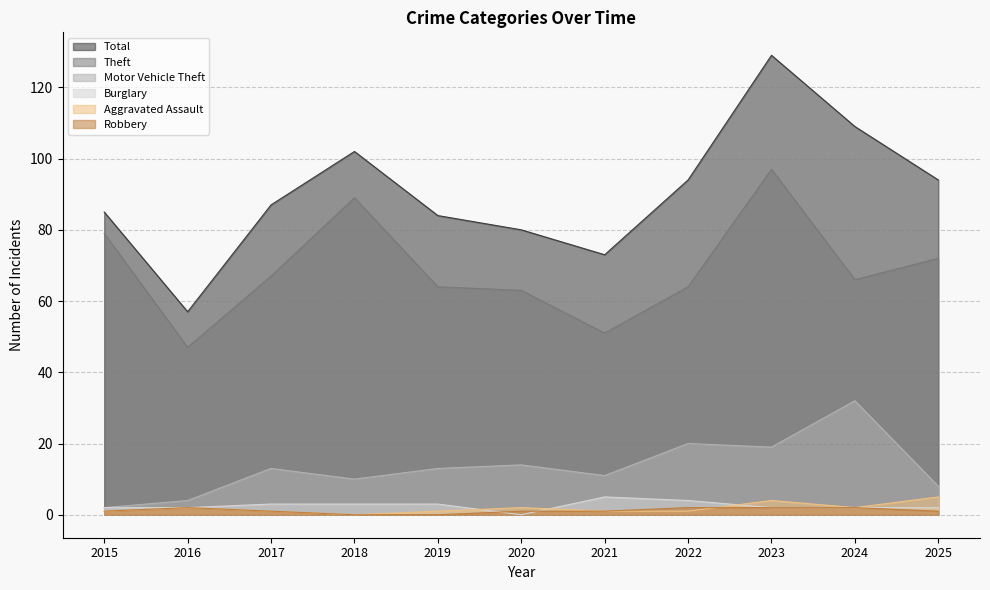

Reading left to right, extract all data points from this chart.

Total: 2015=85	2016=57	2017=87	2018=102	2019=84	2020=80	2021=73	2022=94	2023=129	2024=109	2025=94
Theft: 2015=79	2016=47	2017=67	2018=89	2019=64	2020=63	2021=51	2022=64	2023=97	2024=66	2025=72
Motor Vehicle Theft: 2015=2	2016=4	2017=13	2018=10	2019=13	2020=14	2021=11	2022=20	2023=19	2024=32	2025=8
Burglary: 2015=2	2016=2	2017=3	2018=3	2019=3	2020=0	2021=5	2022=4	2023=2	2024=2	2025=2
Aggravated Assault: 2015=1	2016=2	2017=1	2018=0	2019=1	2020=2	2021=1	2022=1	2023=4	2024=2	2025=5
Robbery: 2015=1	2016=2	2017=1	2018=0	2019=0	2020=1	2021=1	2022=2	2023=2	2024=2	2025=1